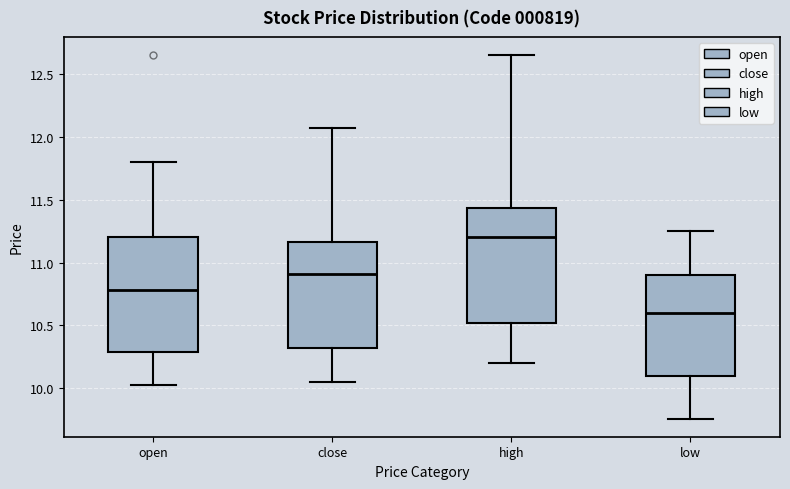

Reading left to right, transcribe this box plot: for each box, give where its median line is, the range the box spans, and where its two whiskers end, as read against the y-axis. The values are not printed on the chart, so give them approximately, as read against the axis.

open: median 10.80, box 10.30 to 11.20, whiskers 10.05 to 11.80
close: median 10.90, box 10.30 to 11.15, whiskers 10.05 to 12.05
high: median 11.20, box 10.50 to 11.45, whiskers 10.20 to 12.65
low: median 10.60, box 10.10 to 10.90, whiskers 9.75 to 11.25